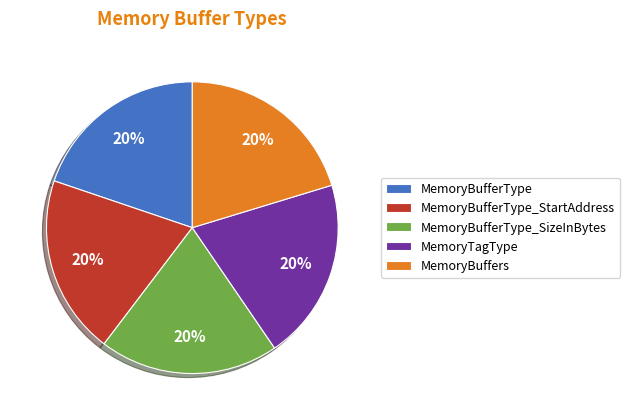

Do MemoryBufferType and MemoryBuffers together represent more than half of the pie?

No